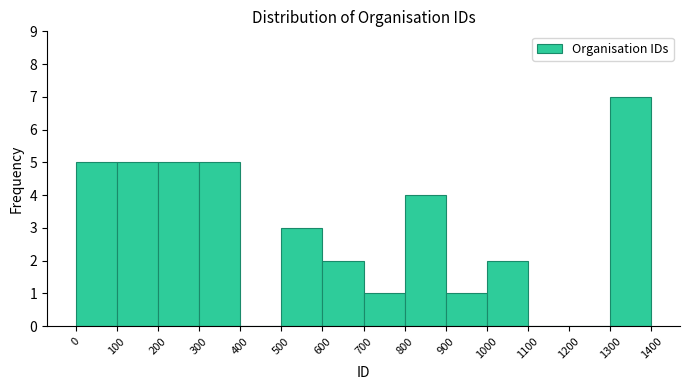

Reading left to right, transcribe this chart: for each bar, give the range it covers on the x-axis and its height. The values are not printed on the chart, so give them approximately, as read against the axis.

0 to 100: 5
100 to 200: 5
200 to 300: 5
300 to 400: 5
400 to 500: 0
500 to 600: 3
600 to 700: 2
700 to 800: 1
800 to 900: 4
900 to 1000: 1
1000 to 1100: 2
1100 to 1200: 0
1200 to 1300: 0
1300 to 1400: 7